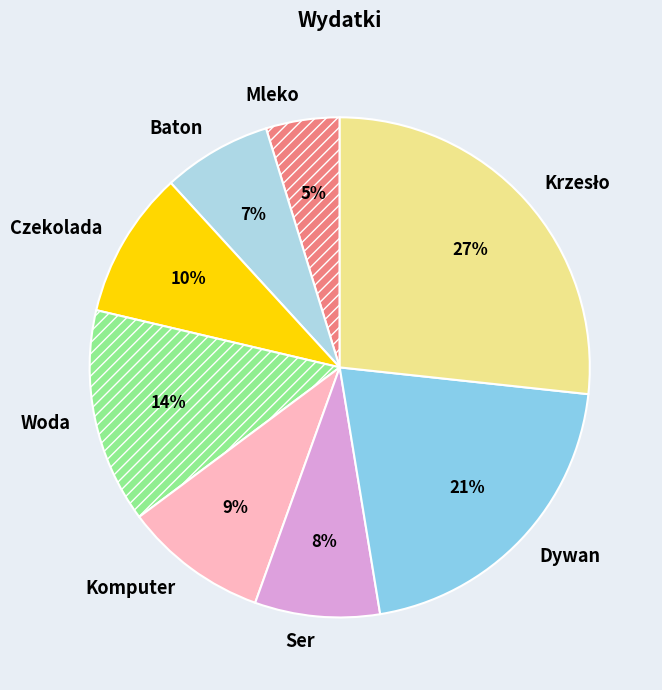

Which has a higher value, Baton or Ser?

Ser